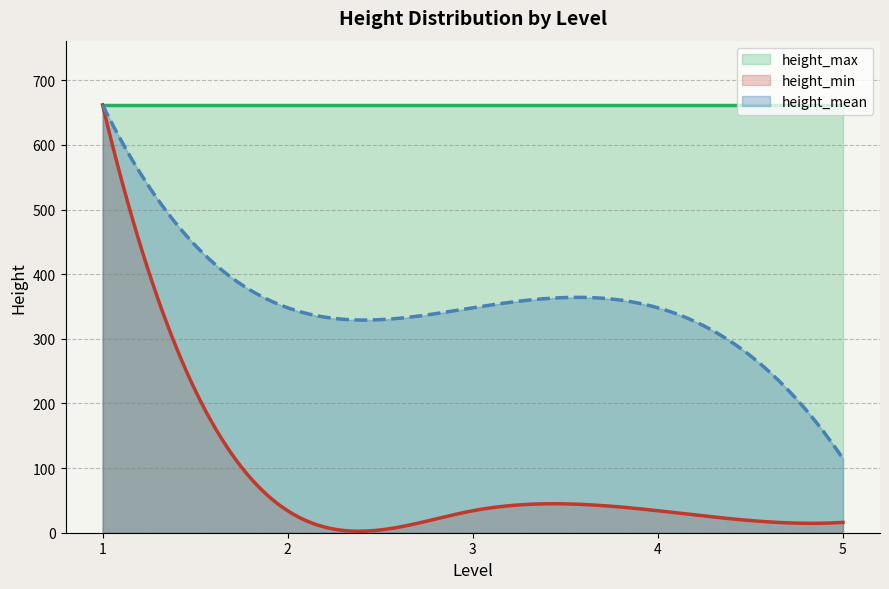

List the series in order of their overall mean, lowest first.

height_min, height_mean, height_max